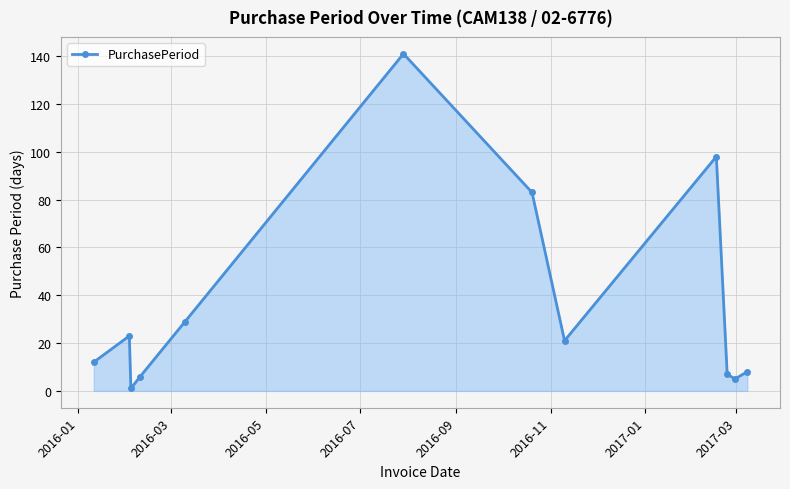

What is the value of the 10th point from the left?

7